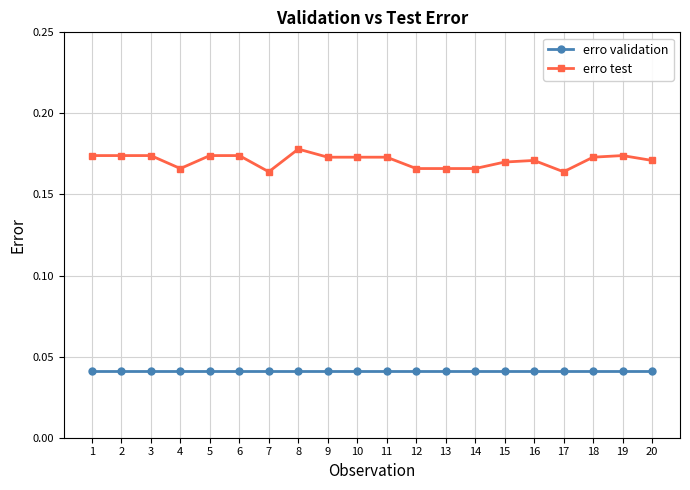

What is the sum of all erro test values?

3.4